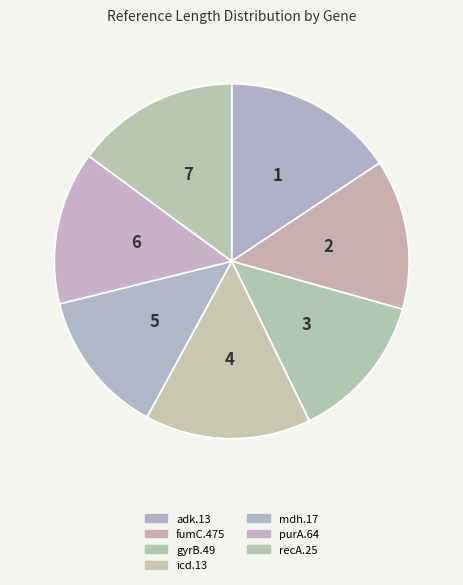

How many segments does this pie chart have?

7